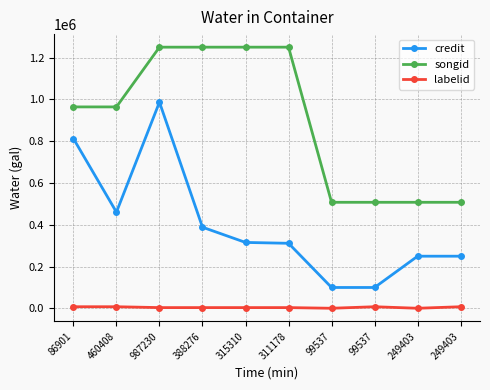

List the series in order of their overall mean, lowest first.

labelid, credit, songid